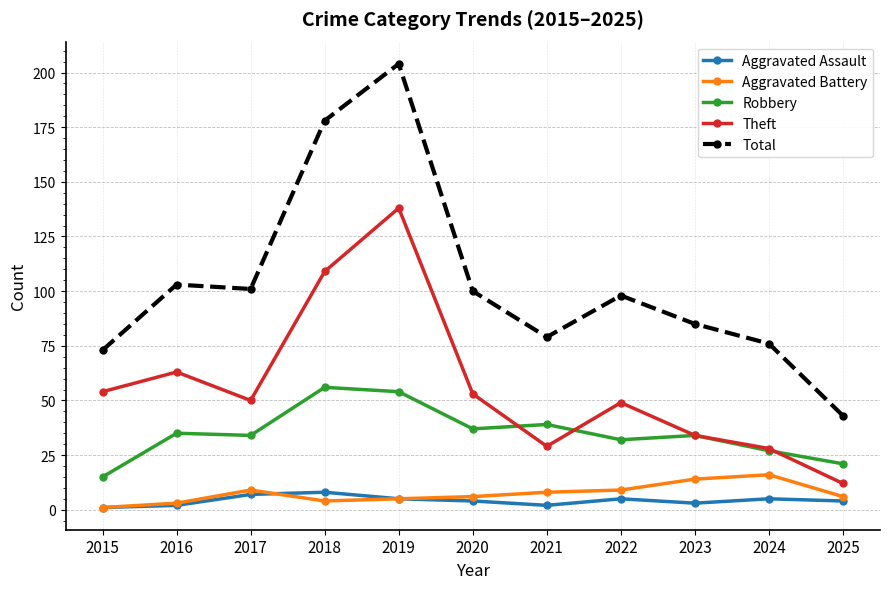

True or false: Robbery has a value of 55 at 2020.

False